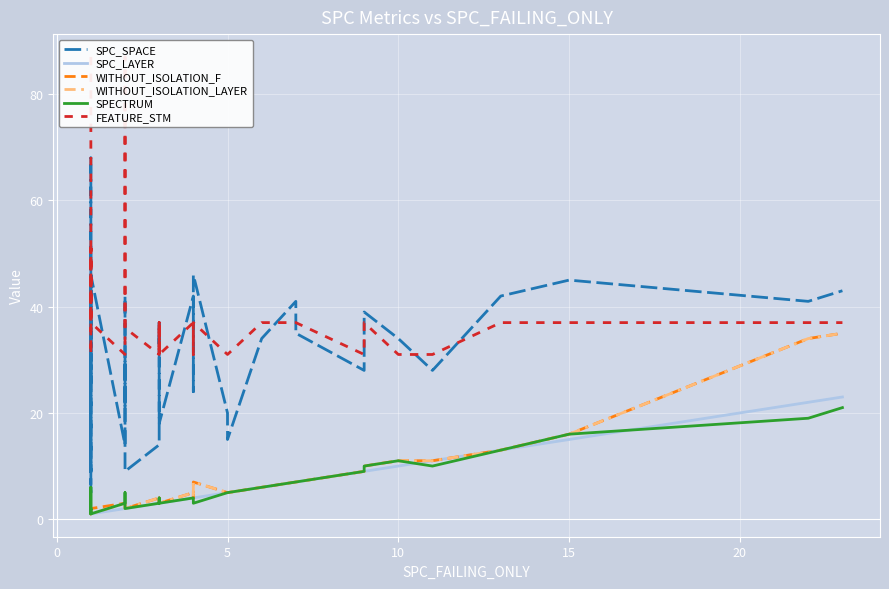

Reading left to right, transcribe all the data shown in this chart.

SPC_SPACE: 26	68	31	28	5	43	33	9	46	14	30	21	42	9	14	15	28	37	33	36	18	42	33	24	46	20	15	34	41	41	35	28	39	34	28	42	42	45	41	43
SPC_LAYER: 1	1	1	1	1	1	1	1	1	2	2	2	2	2	3	3	3	3	3	3	3	4	4	4	4	5	5	6	7	7	7	9	9	10	11	13	13	15	22	23
WITHOUT_ISOLATION_F: 2	2	2	1	2	2	1	2	2	3	3	3	2	2	4	3	4	4	4	3	3	5	4	4	7	5	5	6	7	7	7	9	10	11	11	13	13	16	34	35
WITHOUT_ISOLATION_LAYER: 2	1	2	1	2	1	1	2	1	3	3	3	2	2	4	3	3	4	3	3	3	5	4	4	7	5	5	6	7	7	7	9	10	11	11	13	13	16	34	35
SPECTRUM: 2	6	2	1	2	1	1	1	1	3	3	5	2	2	3	3	3	4	3	3	3	4	4	4	3	5	5	6	7	7	7	9	10	11	10	13	13	16	19	21
FEATURE_STM: 87	87	48	31	51	37	48	51	37	31	84	87	37	36	31	31	31	37	31	37	31	37	31	31	37	31	31	37	37	37	37	31	37	31	31	37	37	37	37	37